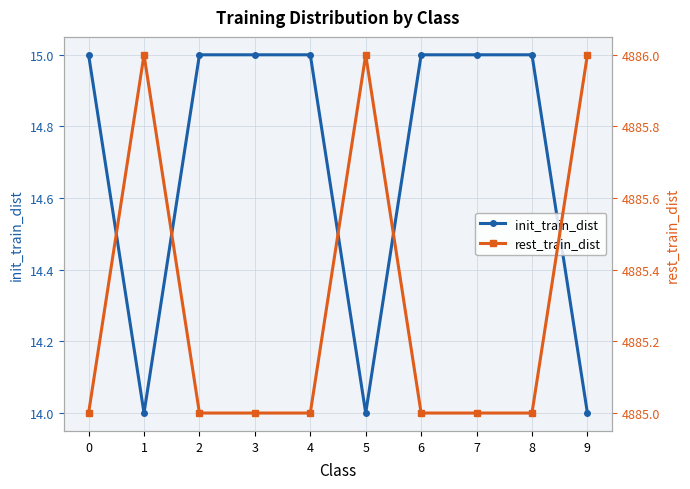

Which series has the largest total across all categories?

rest_train_dist